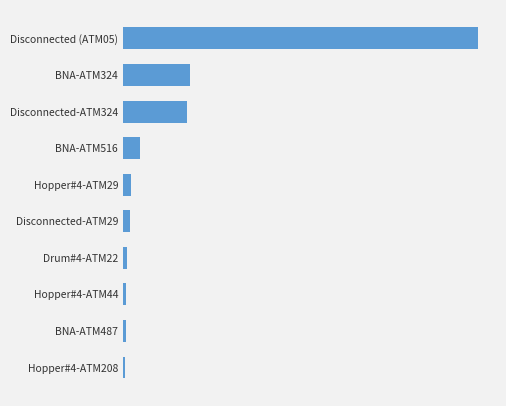

Does the chart contain any negative values?

No